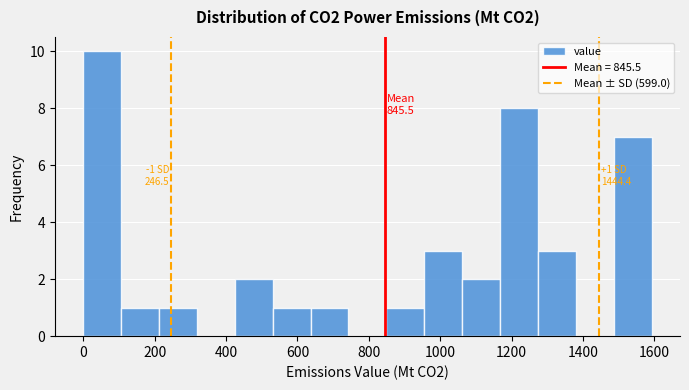

Over which range of the x-axis is the bar tallest?

0 to 100